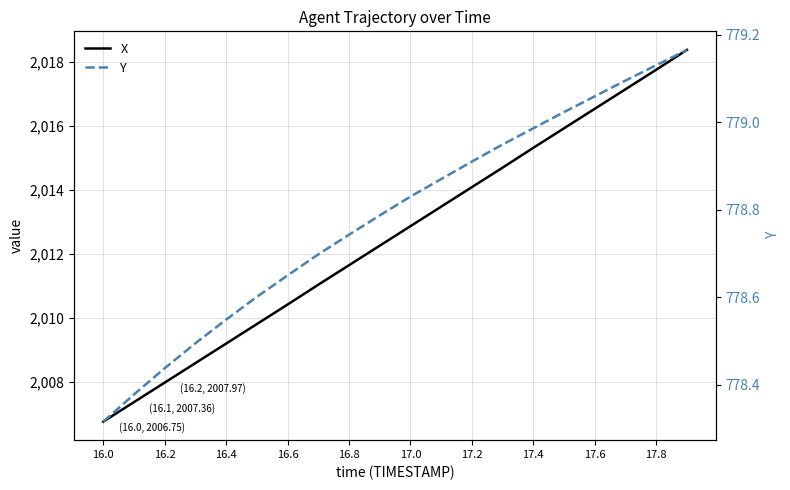

True or false: Y and X intersect in this chart.

False